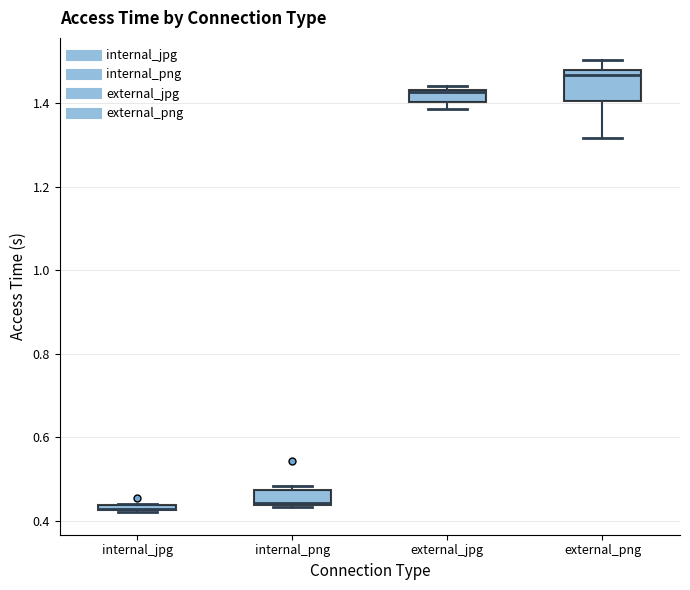

Where is the upper edge of the box for internal_png on the y-axis? The values are not printed on the chart, so give them approximately, as read against the axis.

0.48